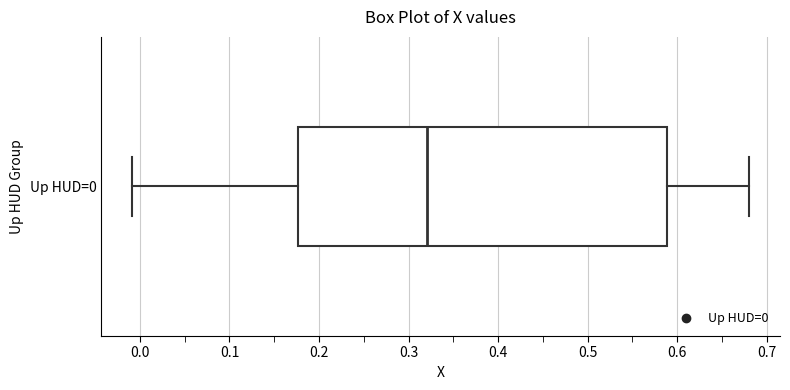

Read this box plot against the x-axis: the position of the median line, the range covered by the box, and the ends of both whiskers. The values are not printed on the chart, so give them approximately, as read against the axis.

median 0.32, box 0.18 to 0.59, whiskers -0.01 to 0.68